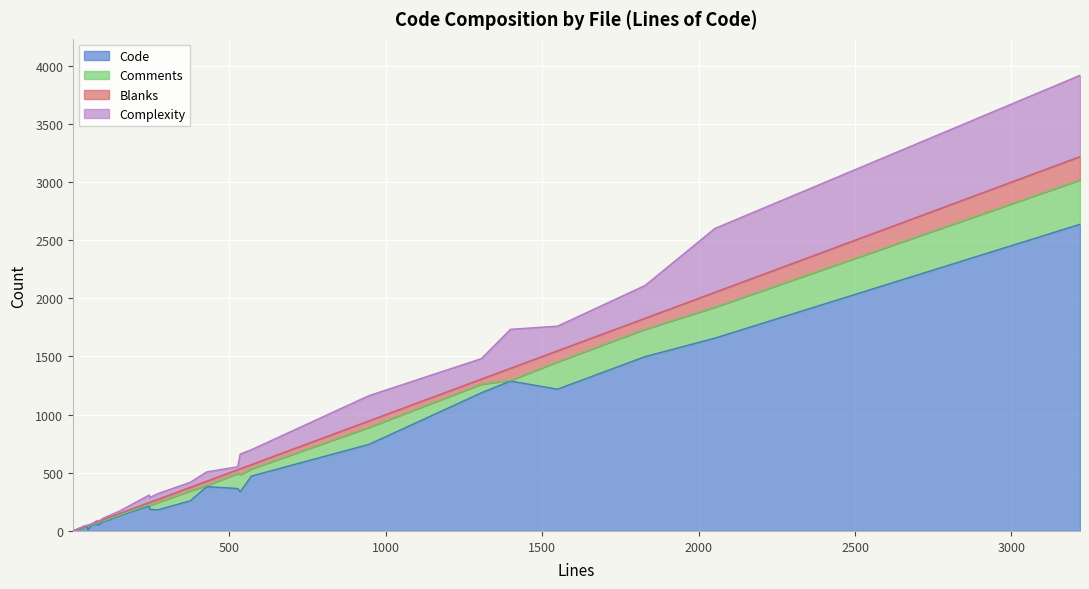

The value of Blanks at 20 is 5. True or false?

False